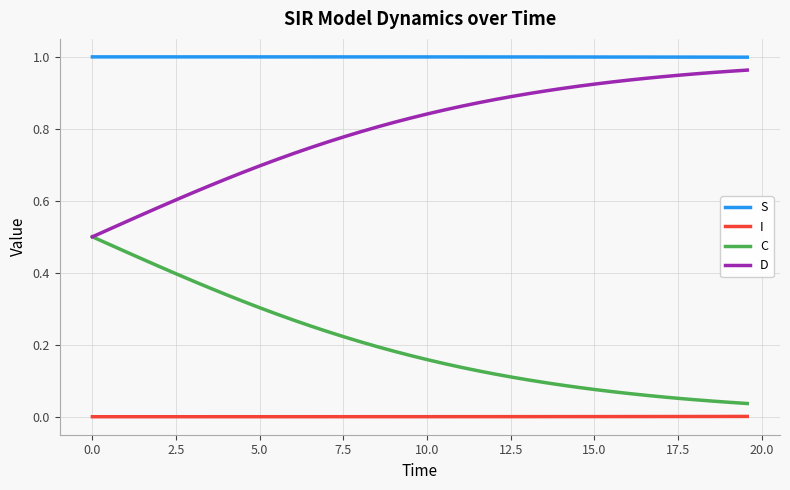

True or false: S and C intersect in this chart.

False